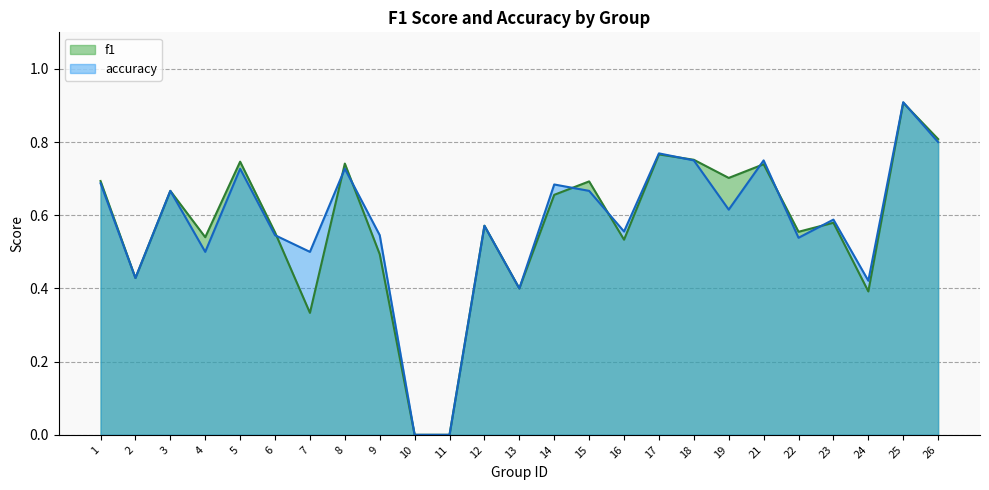

How many lines are shown in the chart?

2